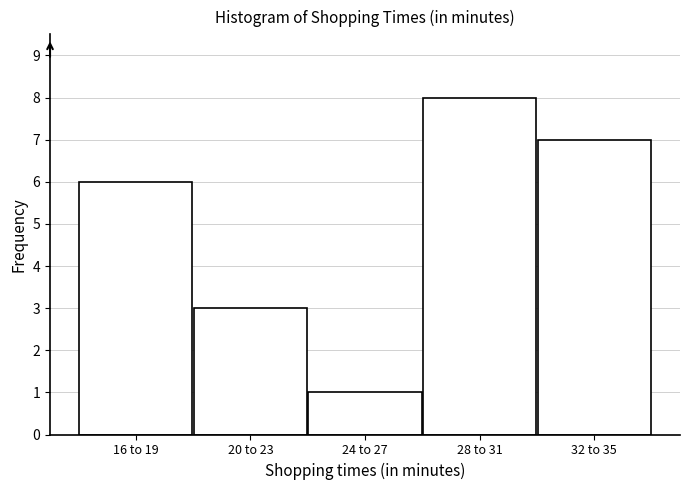

Reading left to right, transcribe all the data shown in this chart.

6	3	1	8	7